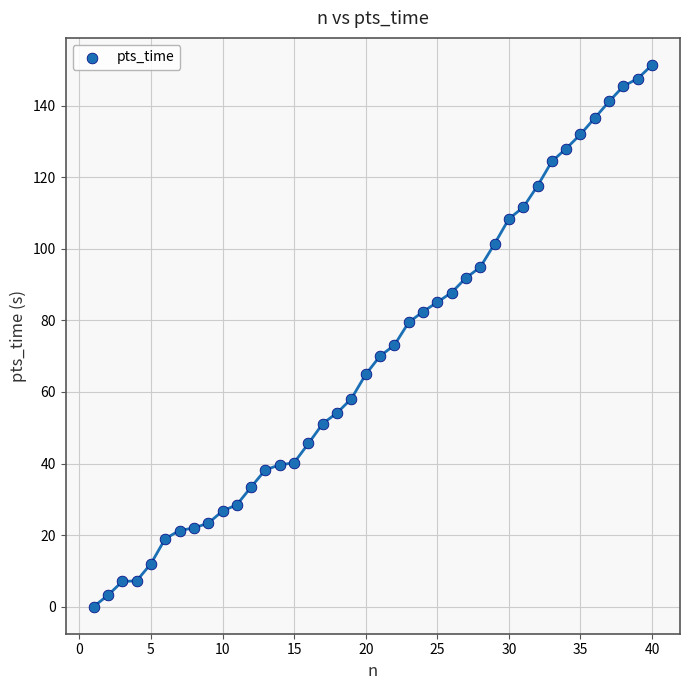

What Y value in the scatter plot is closest to 75?

73.1